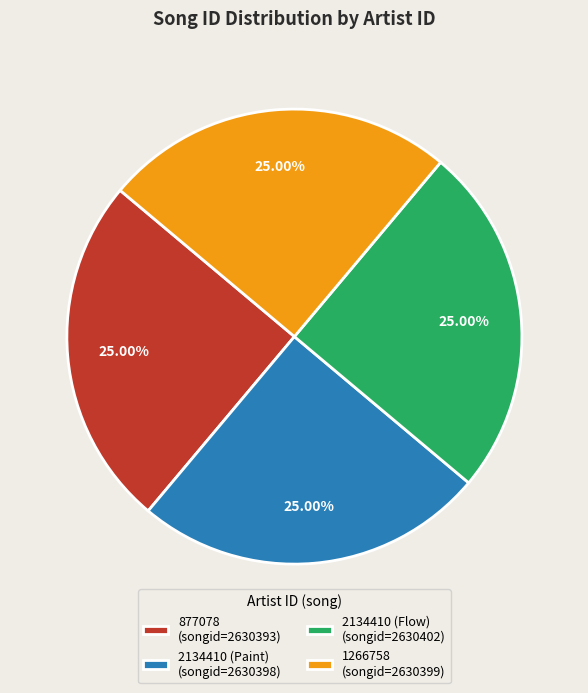

True or false: 2134410 (Flow) accounts for 25% of the total.

True